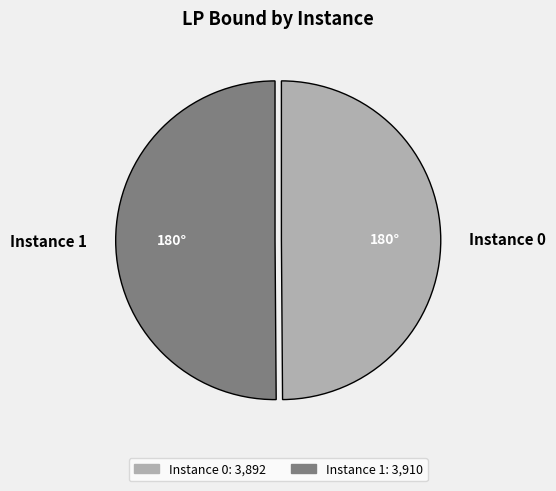

True or false: Instance 1 accounts for 50% of the total.

True